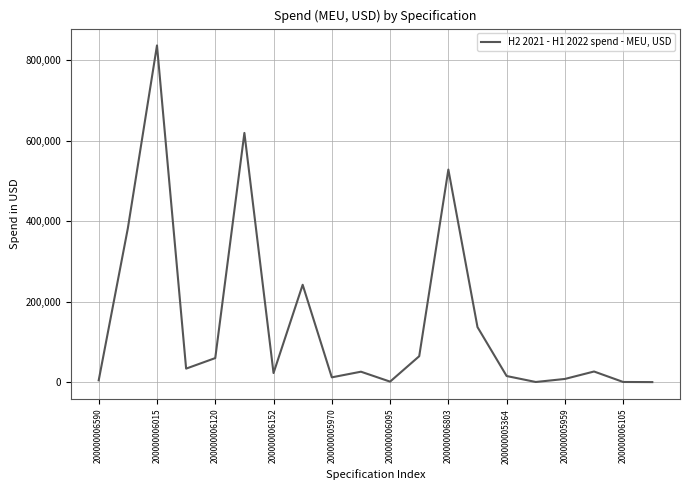

What is the greatest value displayed?

836703.8